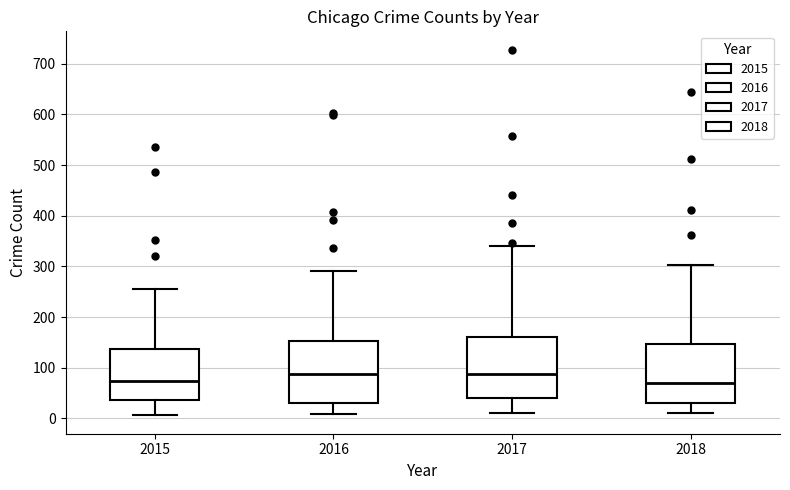

Reading left to right, read every box against the y-axis: the position of its median line, the range the box covers, and the ends of its whiskers. The values are not printed on the chart, so give them approximately, as read against the axis.

2015: median 70, box 40 to 140, whiskers 10 to 260
2016: median 90, box 30 to 150, whiskers 10 to 290
2017: median 90, box 40 to 160, whiskers 10 to 340
2018: median 70, box 30 to 150, whiskers 10 to 300